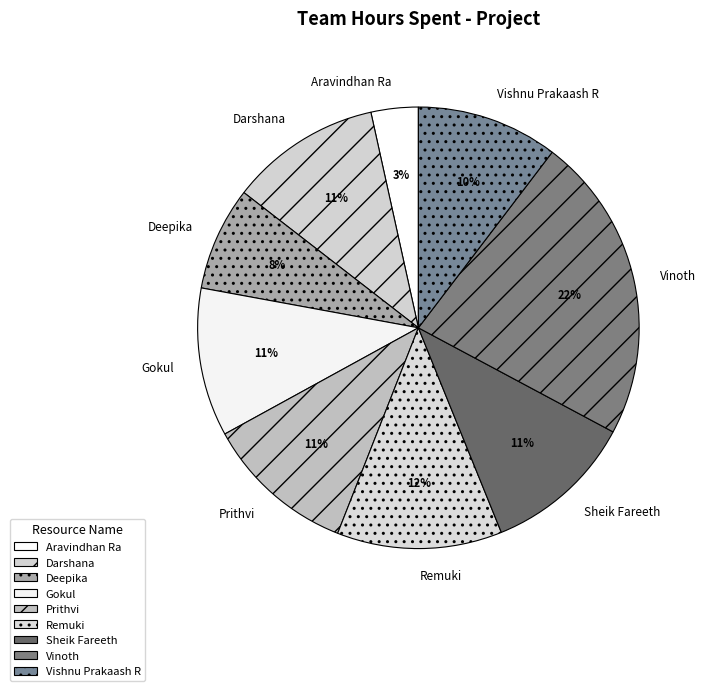

What is the largest slice in the pie chart?

Vinoth